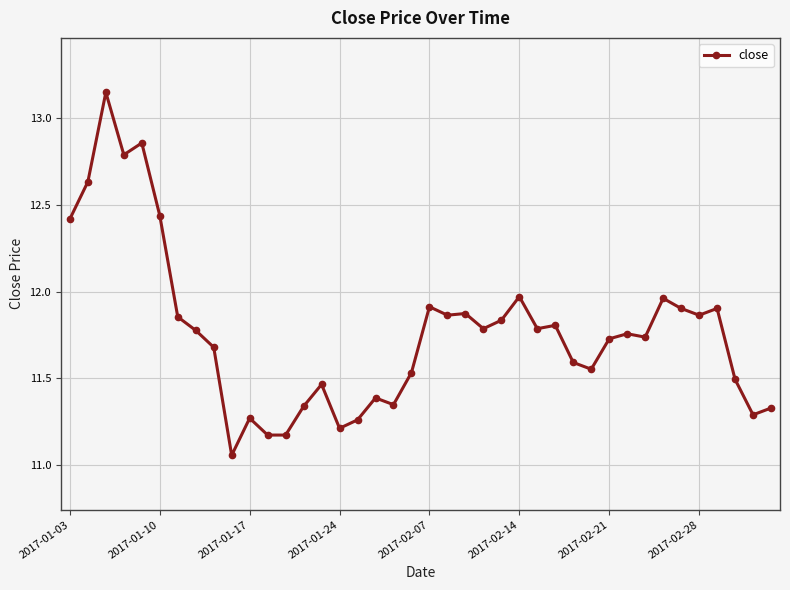

True or false: there are more than 1 points higher than both neighbors.

True